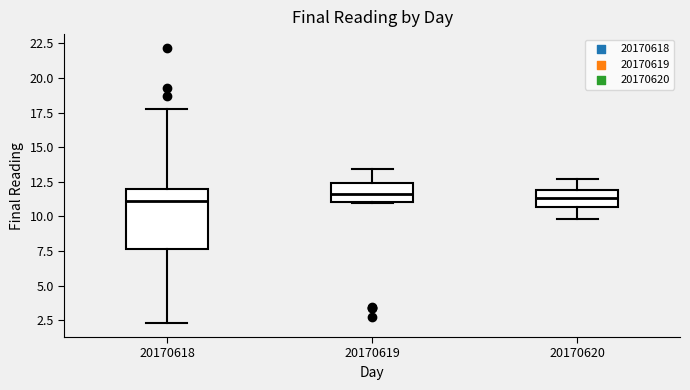

Reading left to right, transcribe this box plot: for each box, give where its median line is, the range the box spans, and where its two whiskers end, as read against the y-axis. The values are not printed on the chart, so give them approximately, as read against the axis.

20170618: median 11.0, box 7.5 to 12.0, whiskers 2.5 to 17.5
20170619: median 11.5, box 11.0 to 12.5, whiskers 11.0 to 13.5
20170620: median 11.5, box 10.5 to 12.0, whiskers 10.0 to 12.5